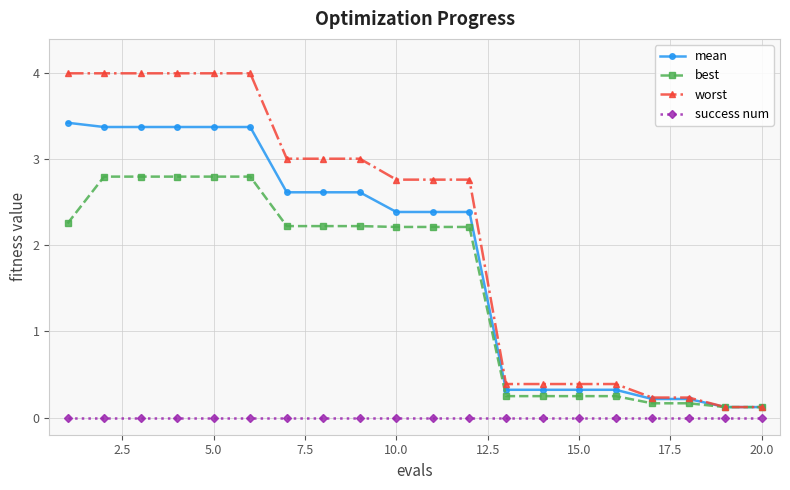

Which series has the largest range (max minus min)?

worst